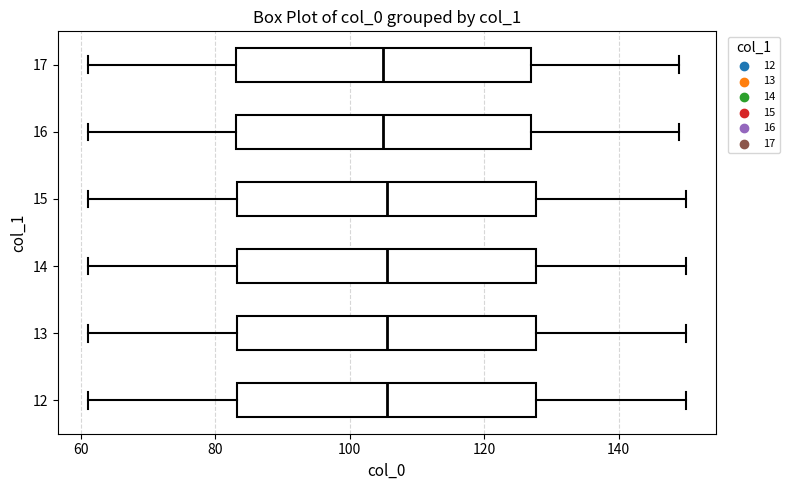

Reading bottom to top, read every box against the x-axis: the position of its median line, the range the box covers, and the ends of its whiskers. The values are not printed on the chart, so give them approximately, as read against the axis.

12: median 106, box 84 to 128, whiskers 62 to 150
13: median 106, box 84 to 128, whiskers 62 to 150
14: median 106, box 84 to 128, whiskers 62 to 150
15: median 106, box 84 to 128, whiskers 62 to 150
16: median 106, box 84 to 128, whiskers 62 to 150
17: median 106, box 84 to 128, whiskers 62 to 150